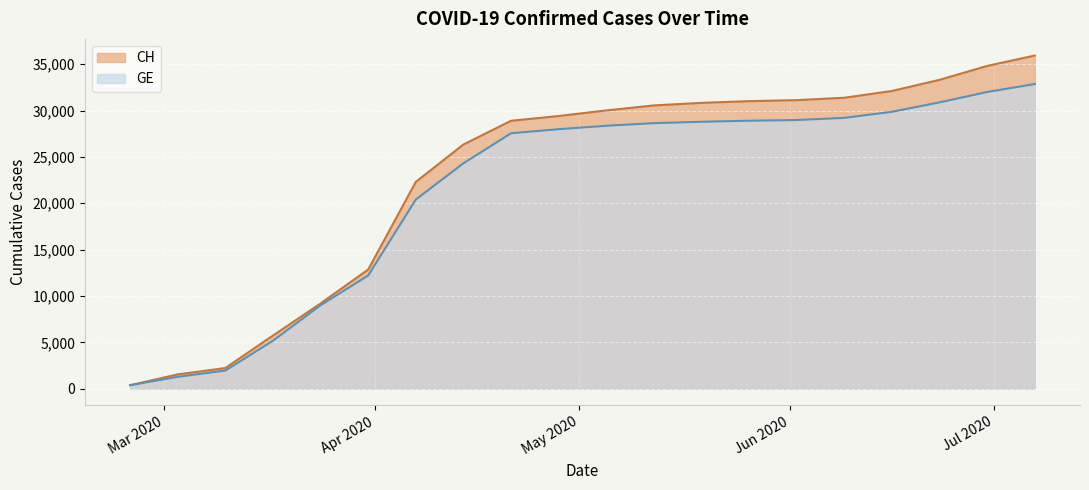

What position from the left is 2020-02-25?

1